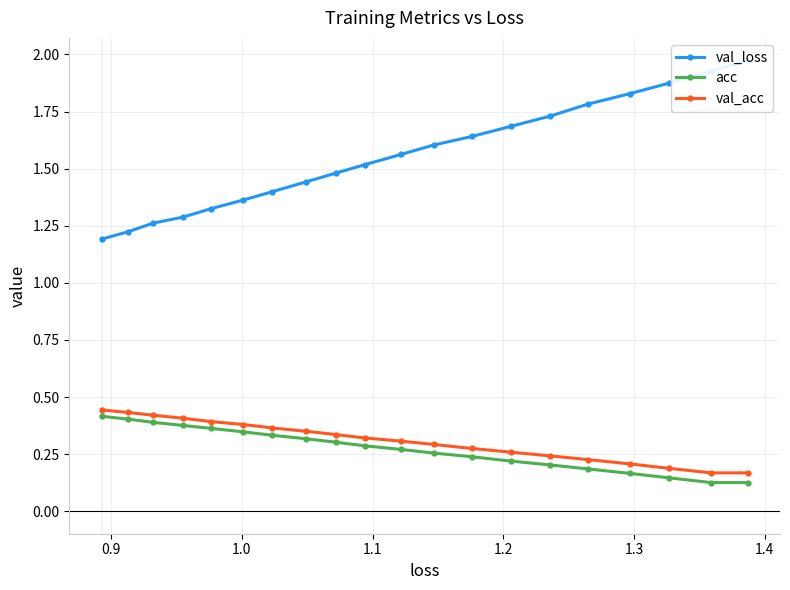

At how many categories does at least one series exceed 0?

20